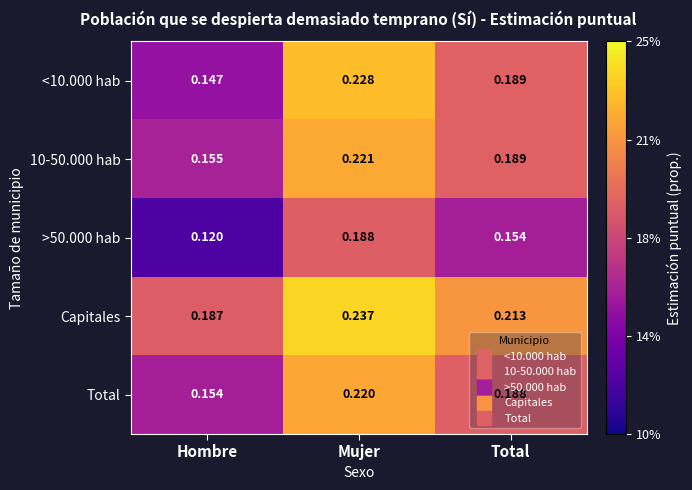

At which category is the sum across all series the highest?

Mujer